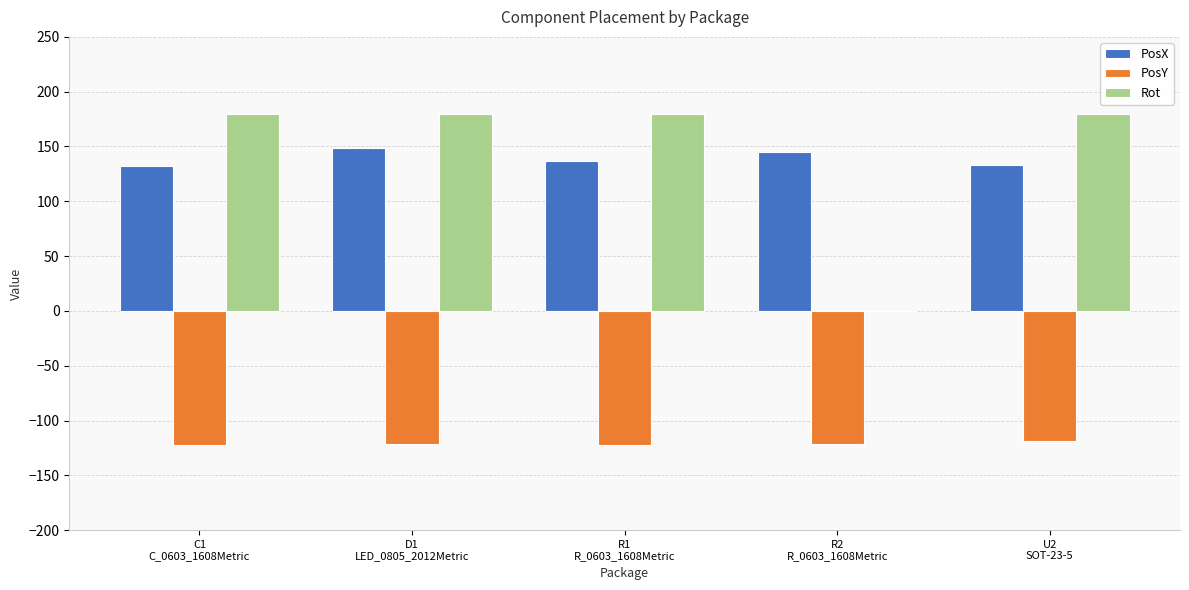

What is the total value across all series at U2
SOT-23-5?

194.1